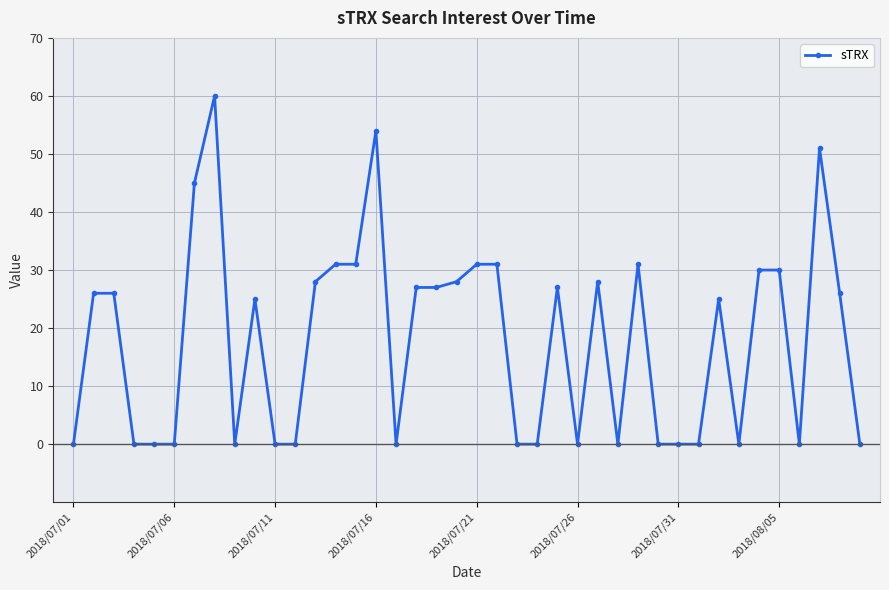

True or false: the data has more than 0 interior local peaks.

True